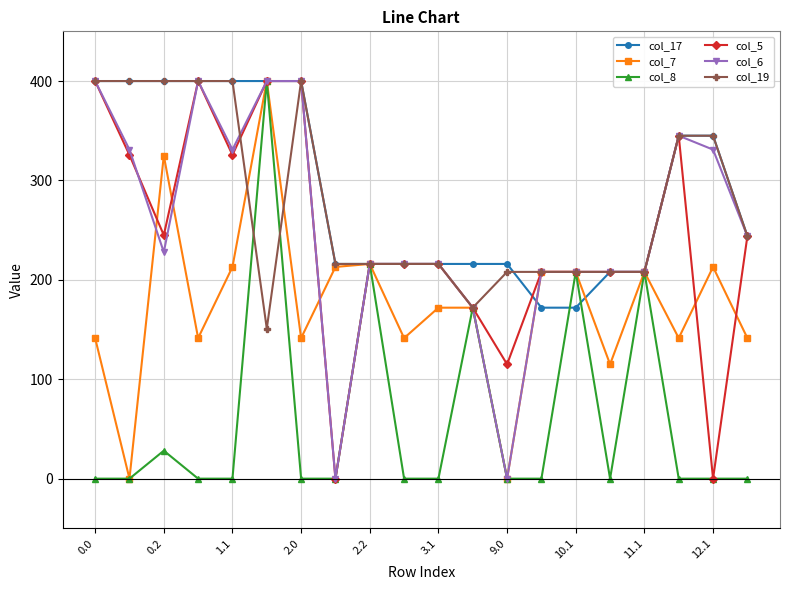

What is the value of the col_17 point at the 4th from the left?

400.0